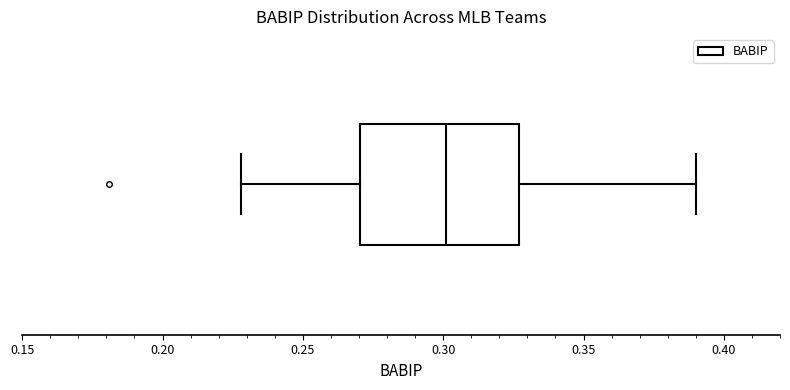

Read this box plot against the x-axis: the position of the median line, the range covered by the box, and the ends of both whiskers. The values are not printed on the chart, so give them approximately, as read against the axis.

median 0.300, box 0.270 to 0.325, whiskers 0.230 to 0.390